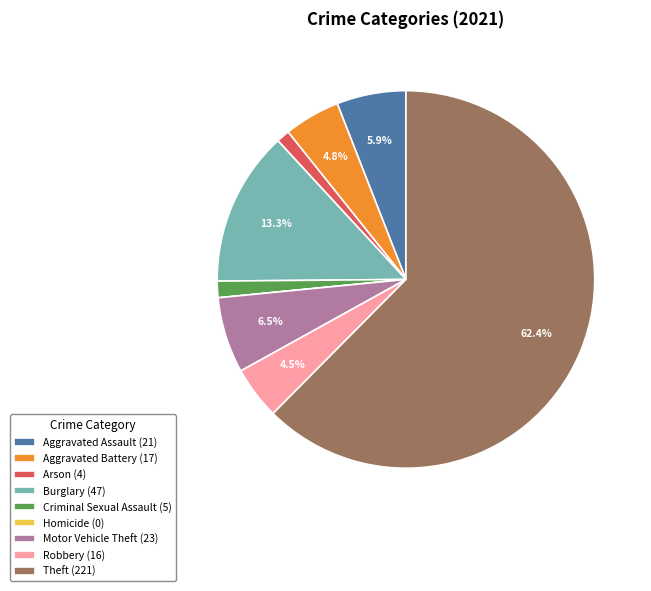

Does Criminal Sexual Assault account for over 50% of the chart?

No